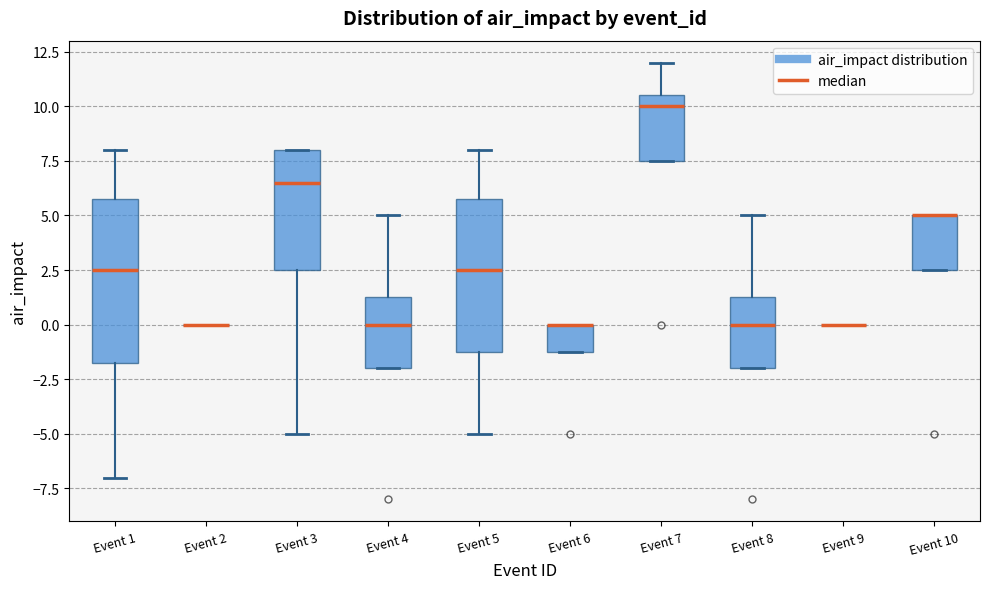

Comparing the boxes themselves (not the whiskers), which one is the tallest?

Event 1